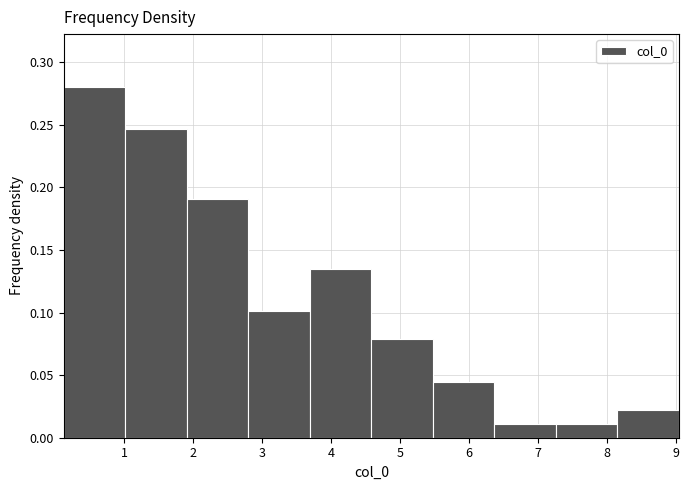

Which range on the x-axis has the tallest bar?

0.1 to 1.0